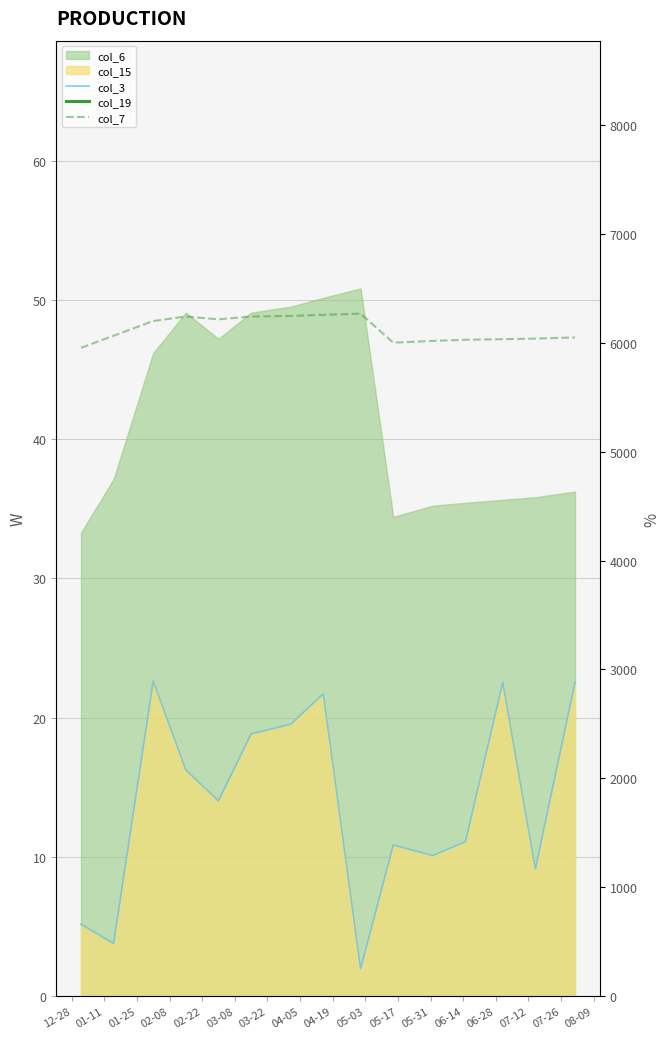

What is the total value across all series at 06-14?

12041.5